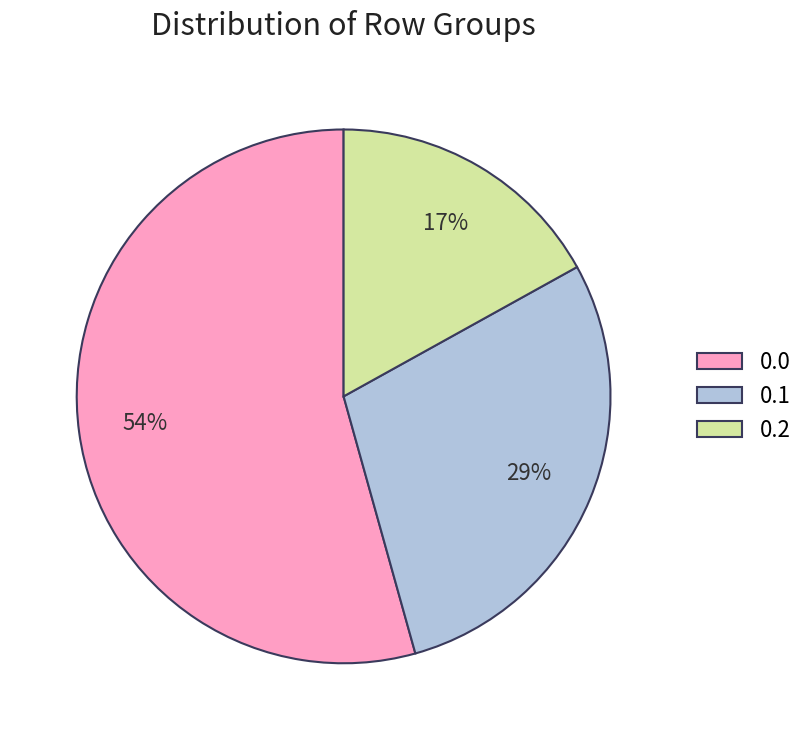

Is there any slice that represents more than half of the pie?

Yes